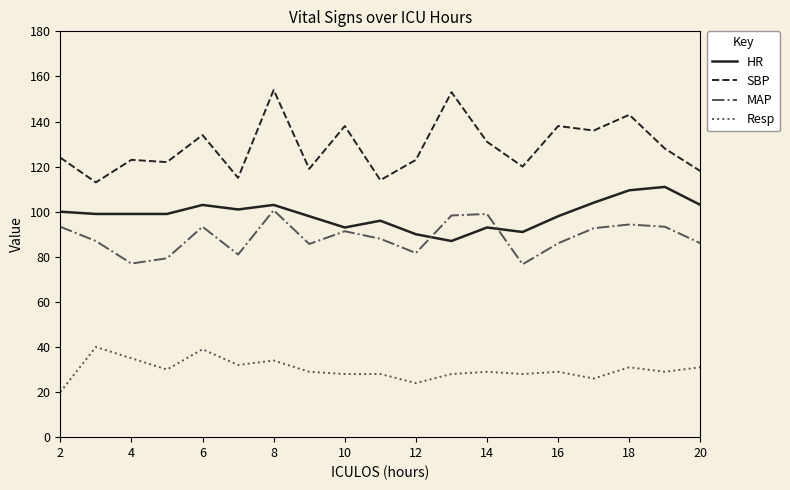

What is the greatest value displayed?

154.0